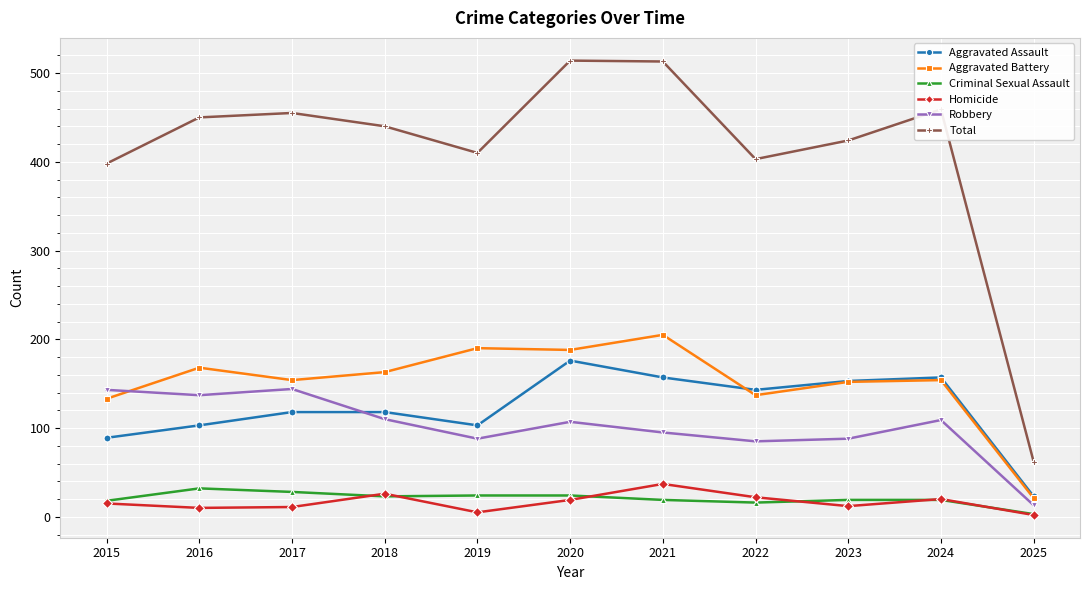

What is the spread (max minus min) of values at 2015?

383